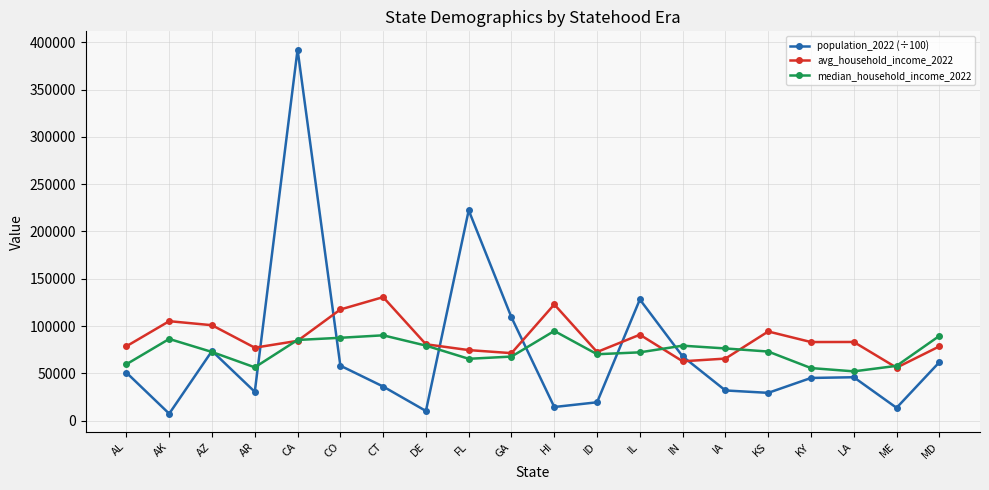

Rank the series by their maximum value, from lowest to highest.

median_household_income_2022, avg_household_income_2022, population_2022 (÷100)